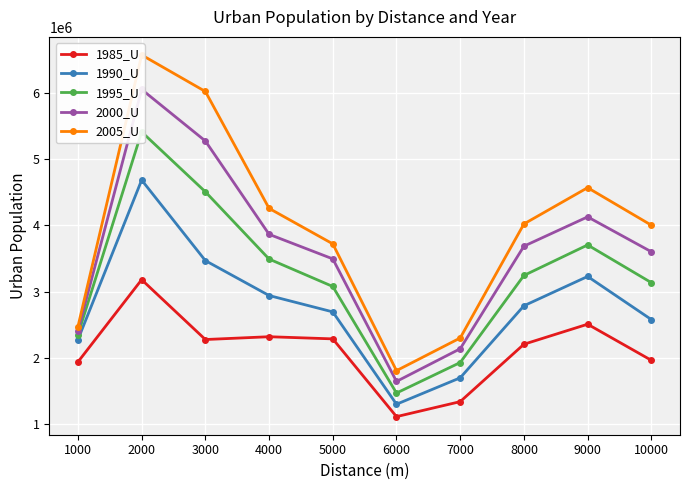

How many interior local peaks does the 1990_U series have?

2